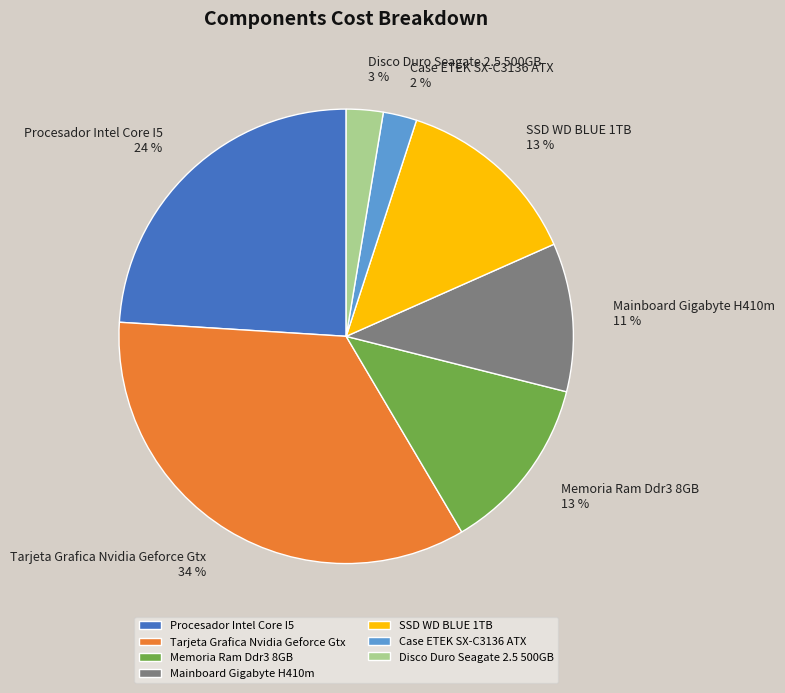

True or false: Procesador Intel Core I5 accounts for 24% of the total.

True